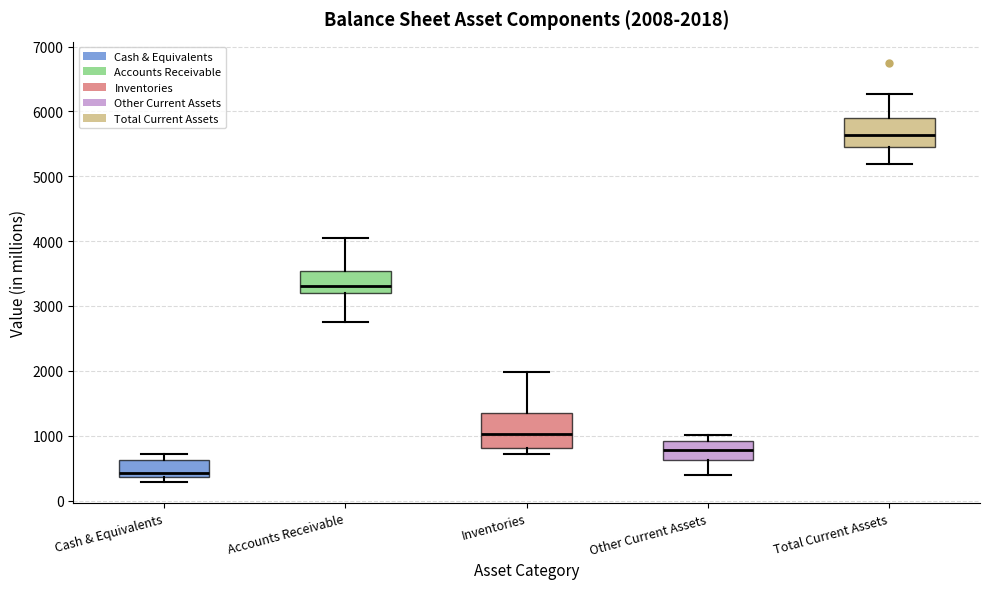

Which box has the lowest median line?

Cash & Equivalents